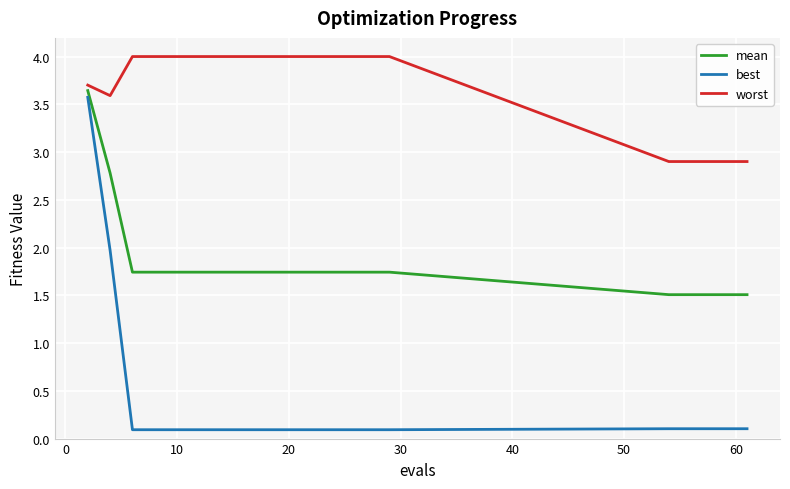

Which series has the largest total across all categories?

worst